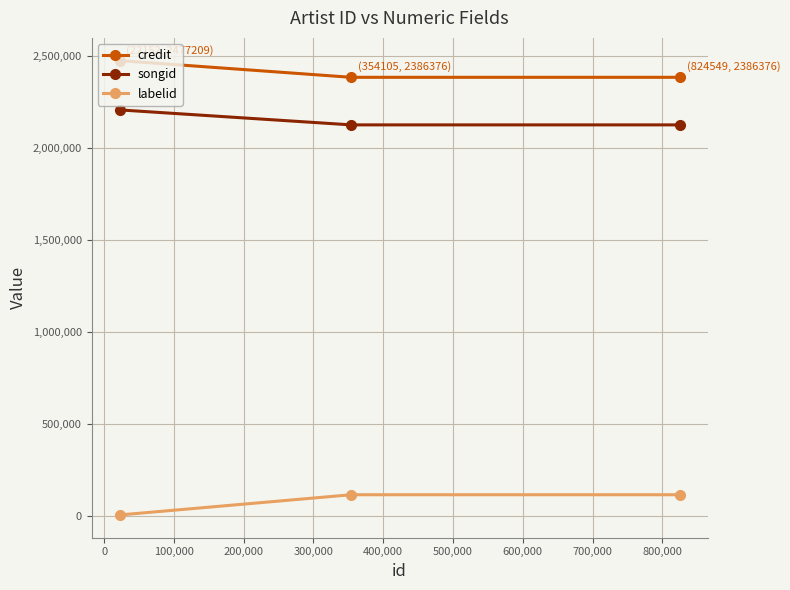

List the series in order of their peak value, lowest first.

labelid, songid, credit